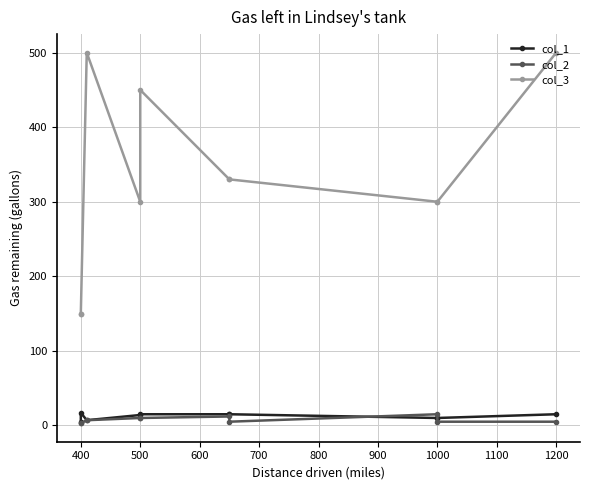

What is the spread (max minus min) of values at 500?

290